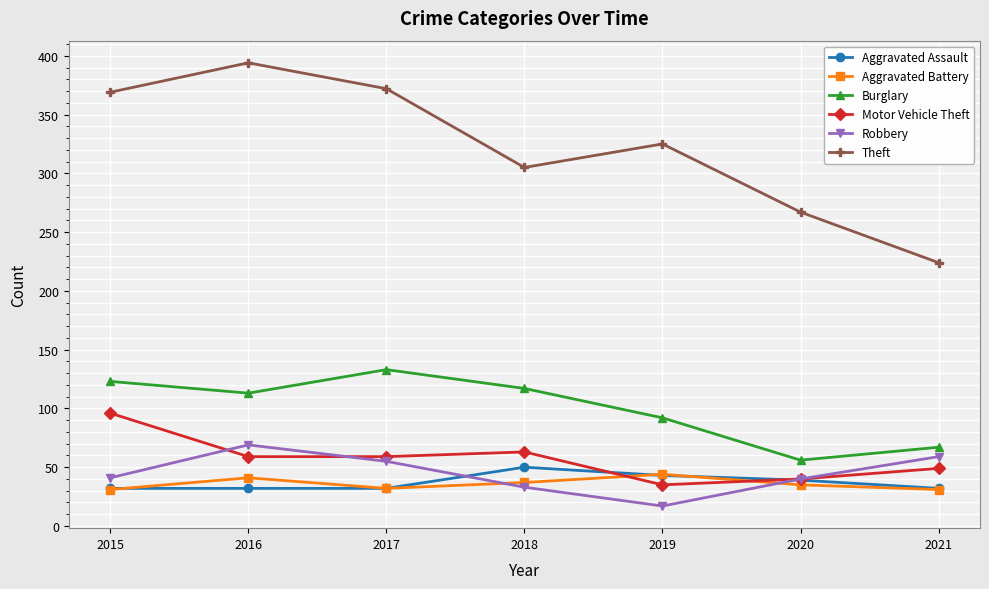

True or false: Robbery and Theft intersect in this chart.

False